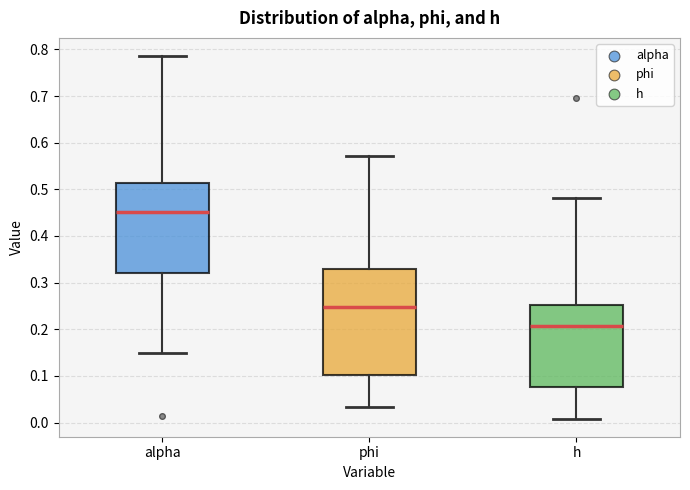

Reading left to right, transcribe this box plot: for each box, give where its median line is, the range the box spans, and where its two whiskers end, as read against the y-axis. The values are not printed on the chart, so give them approximately, as read against the axis.

alpha: median 0.45, box 0.32 to 0.51, whiskers 0.15 to 0.79
phi: median 0.25, box 0.10 to 0.33, whiskers 0.03 to 0.57
h: median 0.21, box 0.08 to 0.25, whiskers 0.01 to 0.48